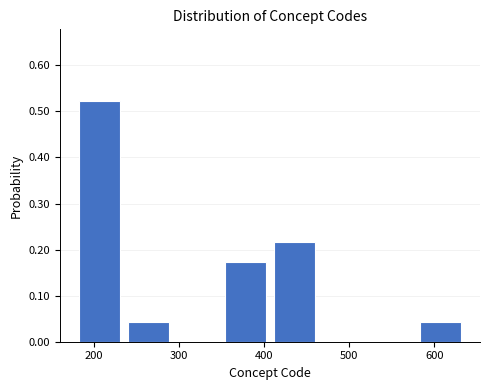

Which range on the x-axis has the tallest bar?

180 to 240